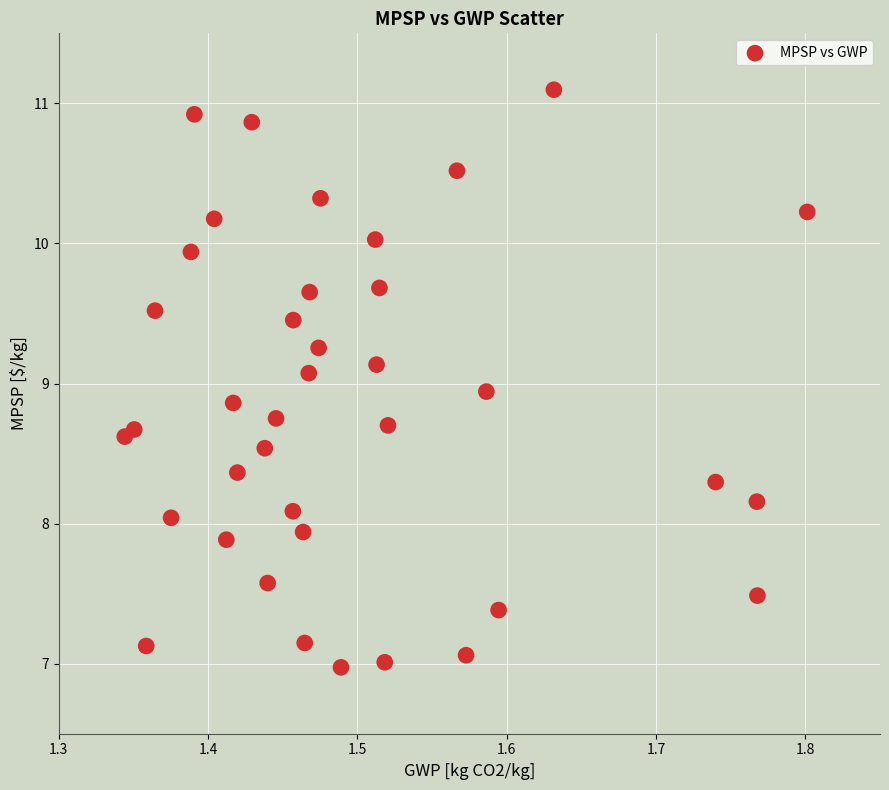

What is the range of X values (max minus min)?

0.5